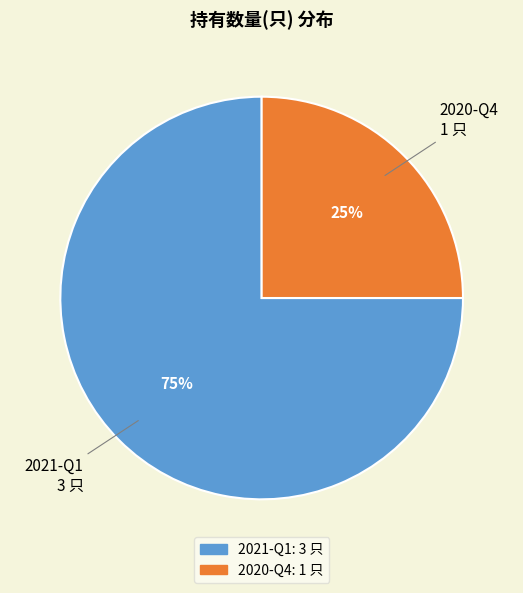

Approximately how many times larger is the value at 2021-Q1 compared to 2020-Q4?

3.0